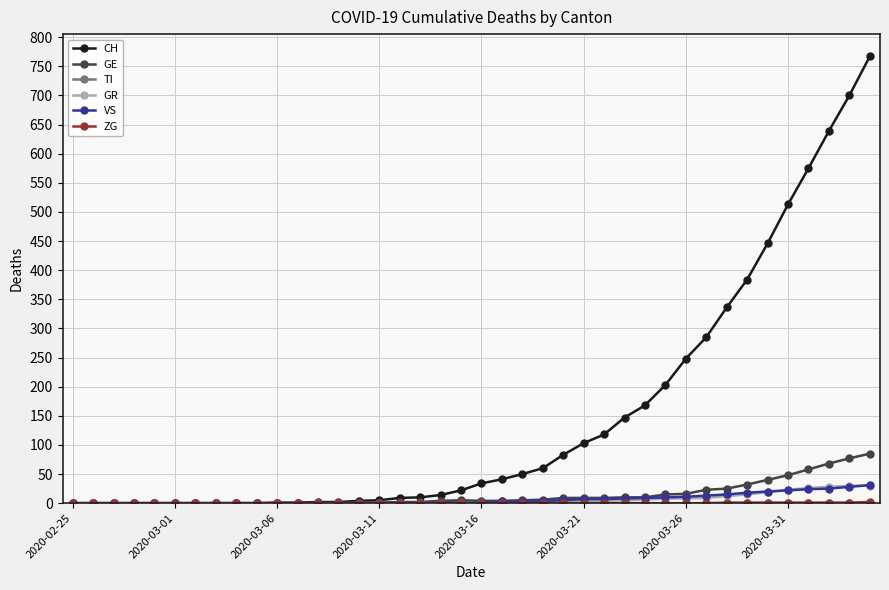

True or false: GE has more than 0 interior local peaks.

True